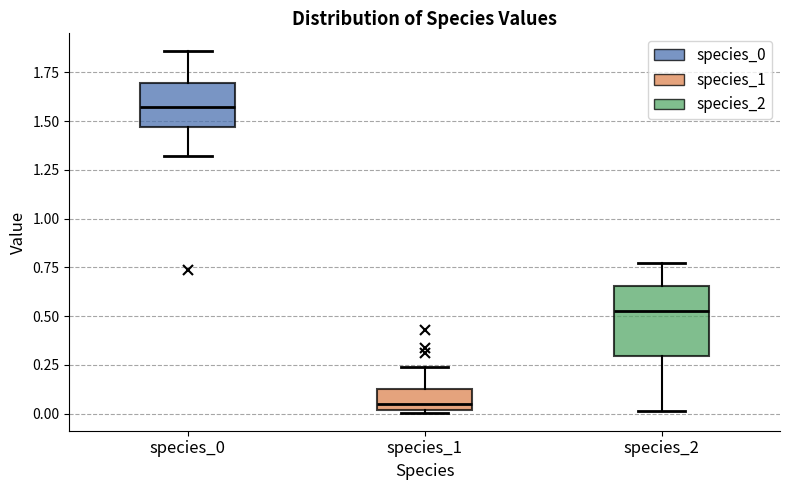

Reading left to right, read every box against the y-axis: the position of its median line, the range the box covers, and the ends of its whiskers. The values are not printed on the chart, so give them approximately, as read against the axis.

species_0: median 1.55, box 1.45 to 1.70, whiskers 1.30 to 1.85
species_1: median 0.05, box 0.00 to 0.15, whiskers 0.00 to 0.25
species_2: median 0.55, box 0.30 to 0.65, whiskers 0.00 to 0.75